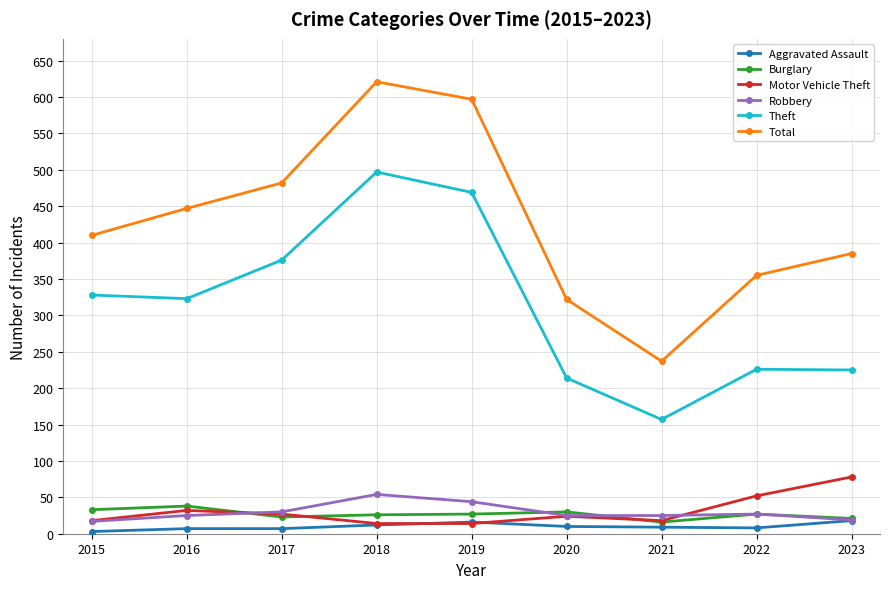

True or false: Burglary and Theft intersect in this chart.

False